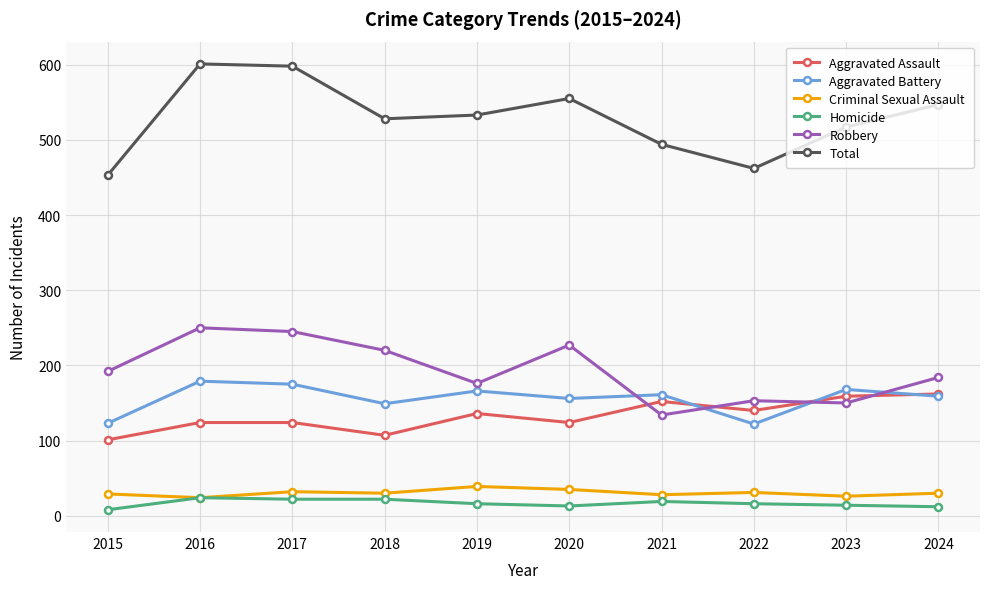

Which series has the largest range (max minus min)?

Total